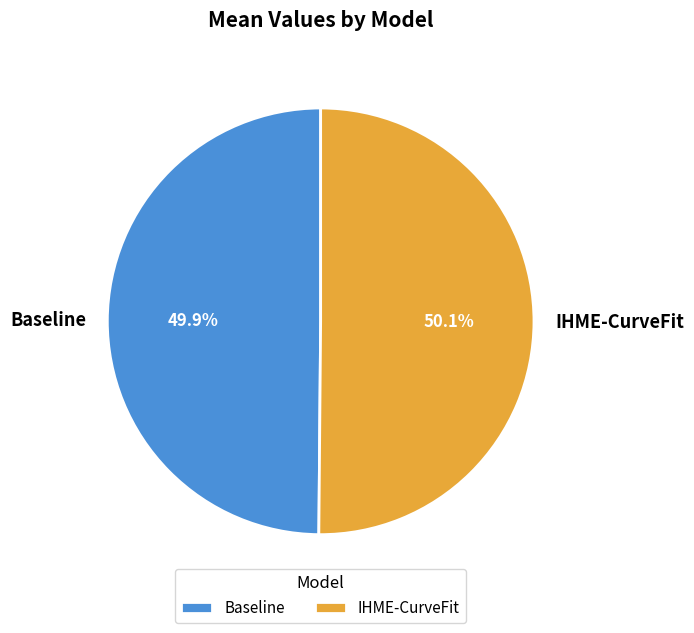

Does any single category account for the majority?

Yes